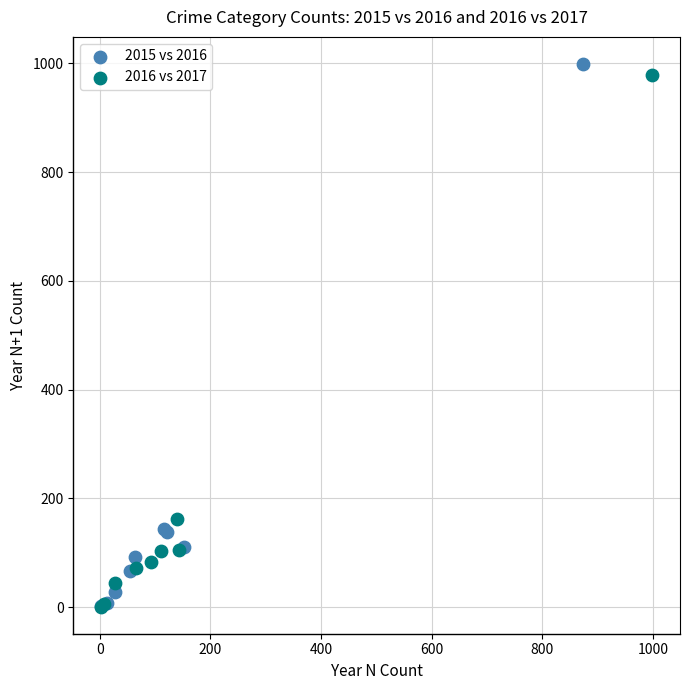

Which series has the widest spread of Y values?

2015 vs 2016